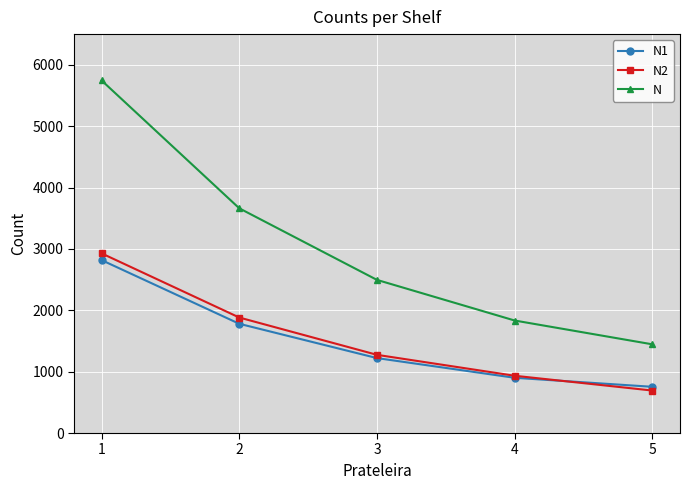

What is the difference between the second highest and minimum values in the N series?

2217